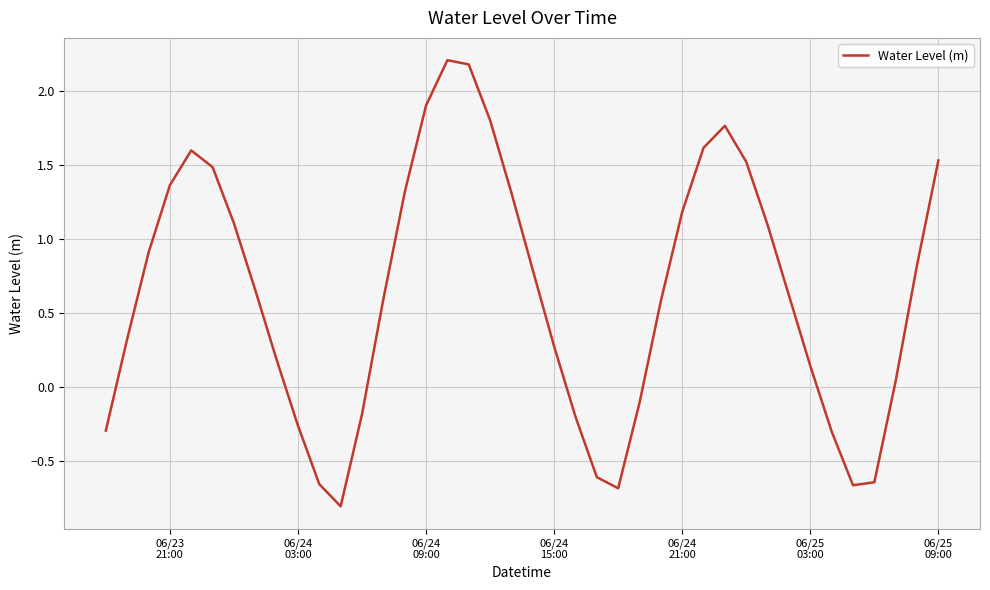

What is the minimum value shown in the chart?

-0.8